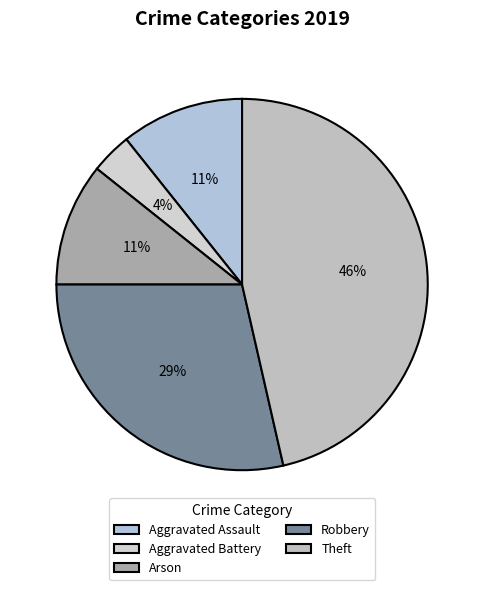

To the nearest percent, what is the average slice percentage?

20%